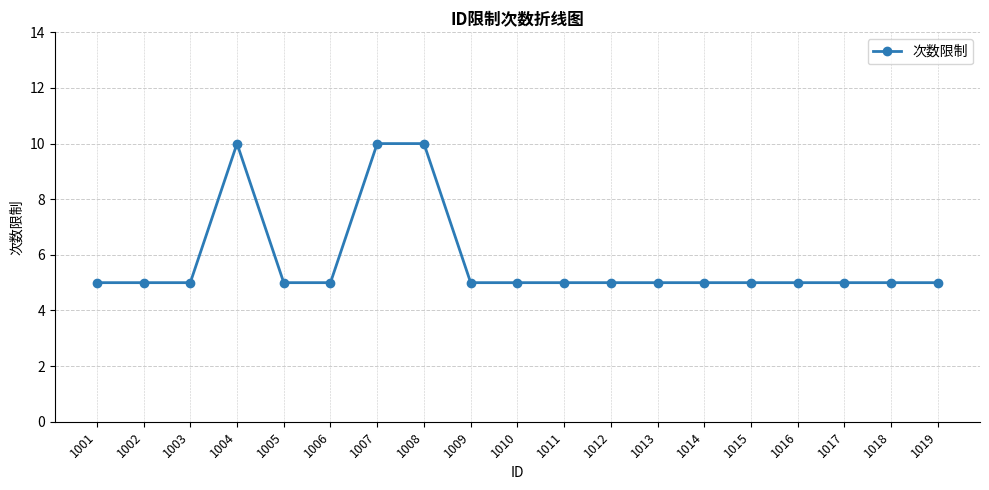

How many lines are shown in the chart?

1